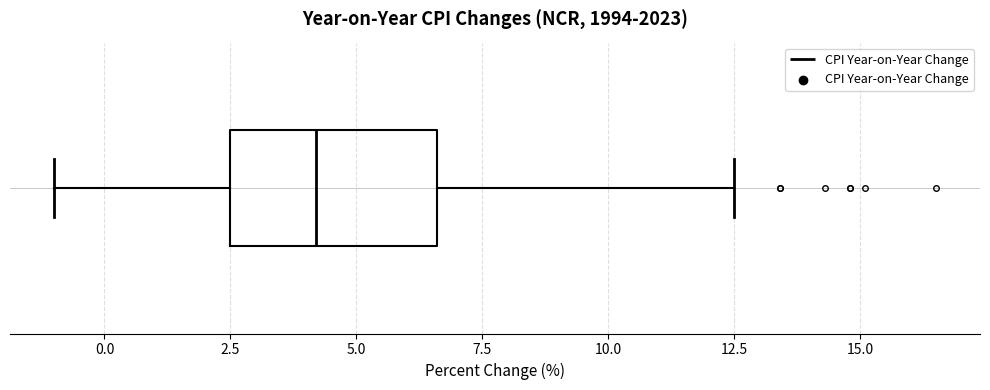

Read this box plot against the x-axis: the position of the median line, the range covered by the box, and the ends of both whiskers. The values are not printed on the chart, so give them approximately, as read against the axis.

median 4.0, box 2.5 to 6.5, whiskers -1.0 to 12.5